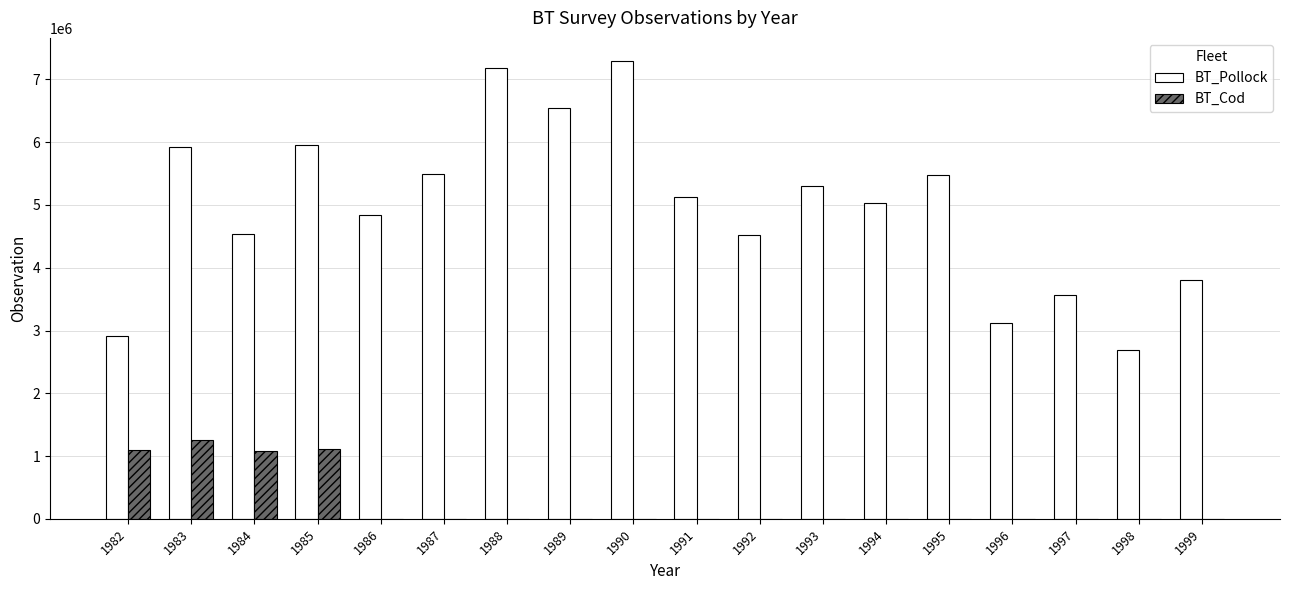

What is the greatest value displayed?

7296652.9